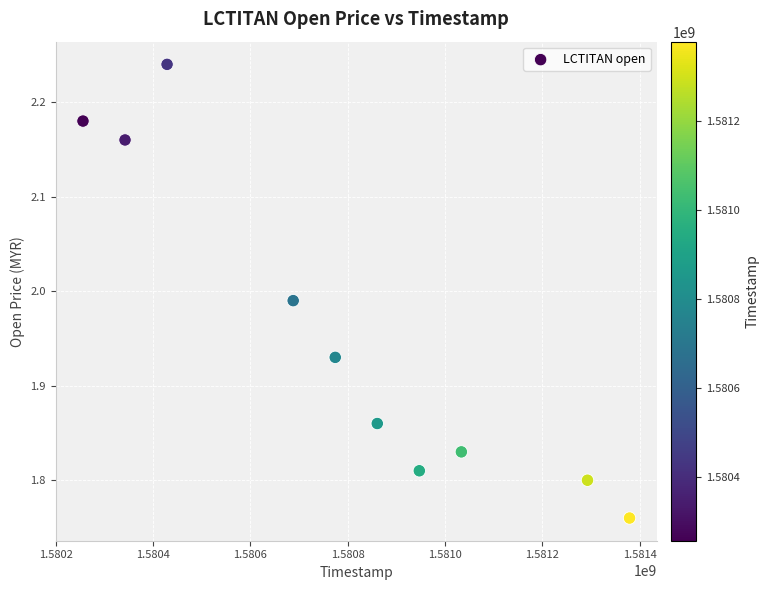

What is the range of X values (max minus min)?

1123200.0